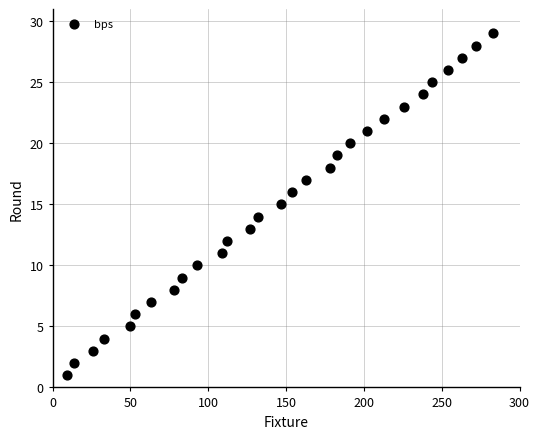

What is the range of Y values (max minus min)?

28